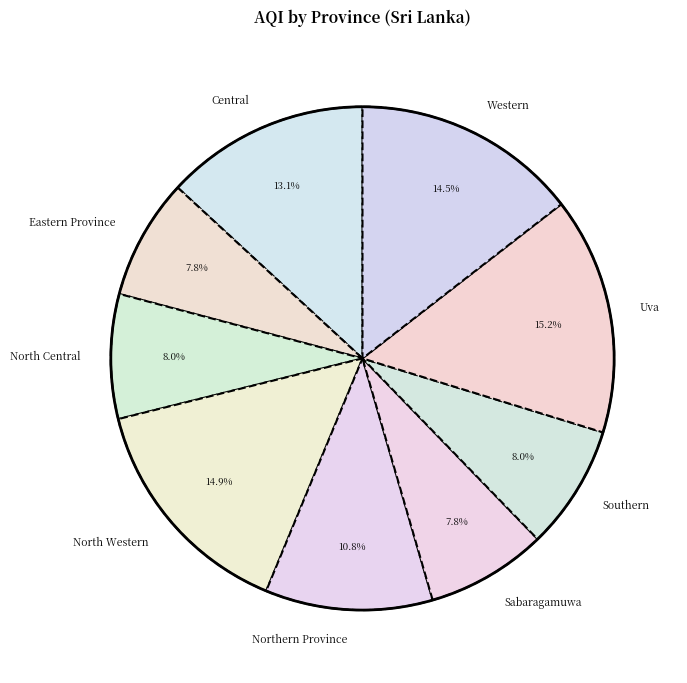

To the nearest percent, what percentage of the pie is Central?

13%